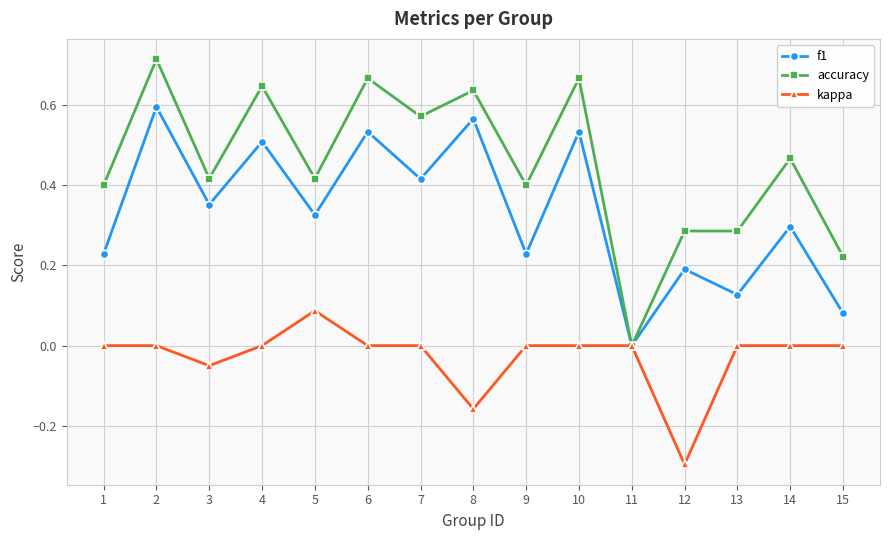

Which series has the largest range (max minus min)?

accuracy